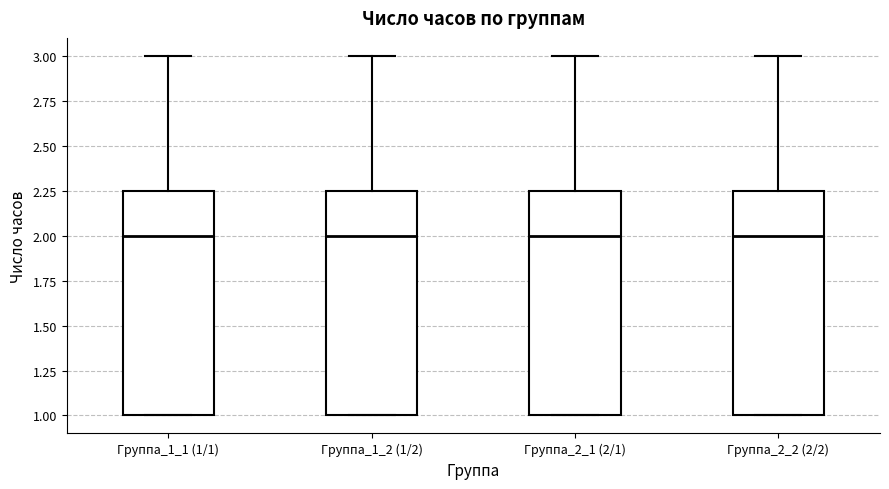

Reading left to right, transcribe this box plot: for each box, give where its median line is, the range the box spans, and where its two whiskers end, as read against the y-axis. The values are not printed on the chart, so give them approximately, as read against the axis.

Группа_1_1 (1/1): median 2.00, box 1.00 to 2.25, whiskers 1.00 to 3.00
Группа_1_2 (1/2): median 2.00, box 1.00 to 2.25, whiskers 1.00 to 3.00
Группа_2_1 (2/1): median 2.00, box 1.00 to 2.25, whiskers 1.00 to 3.00
Группа_2_2 (2/2): median 2.00, box 1.00 to 2.25, whiskers 1.00 to 3.00